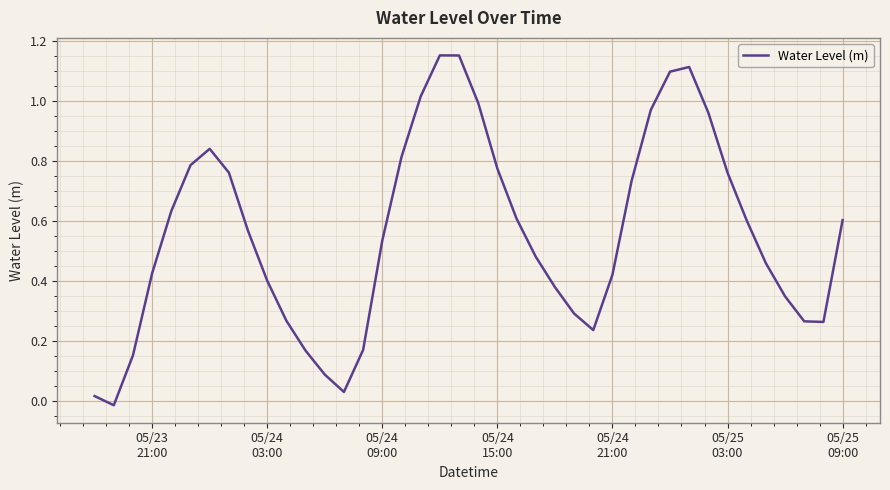

Does the chart have visible grid lines?

Yes